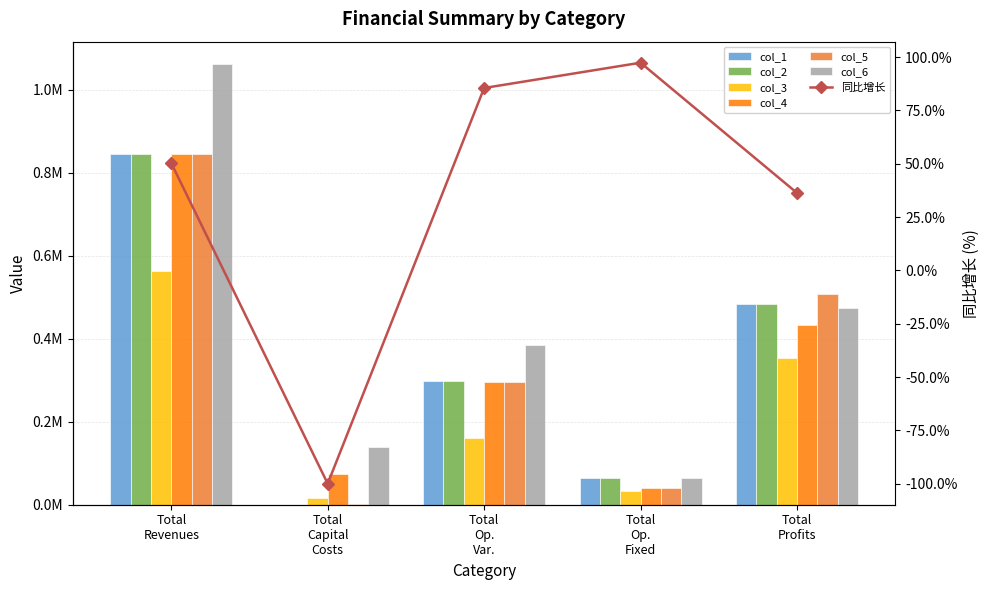

At Total Capital Costs, list the series in order from largest to smallest.

col_6, col_4, col_3, col_5, col_1, col_2